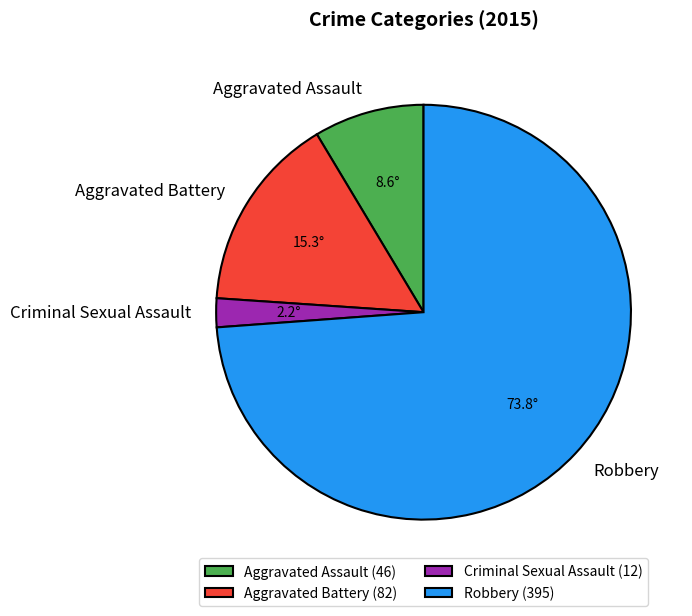

The Aggravated Assault slice represents 9% of the pie. True or false?

True